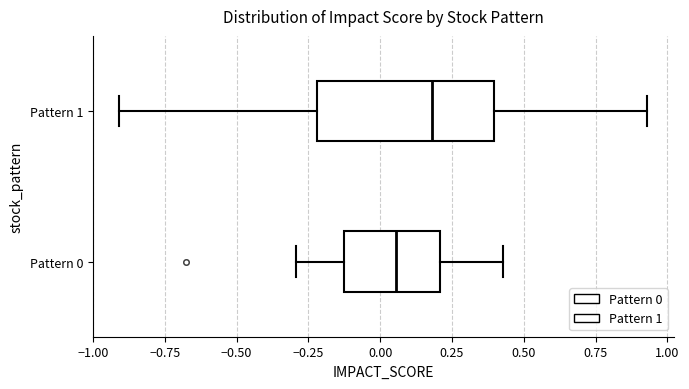

Comparing the boxes themselves (not the whiskers), which one is the widest?

Pattern 1